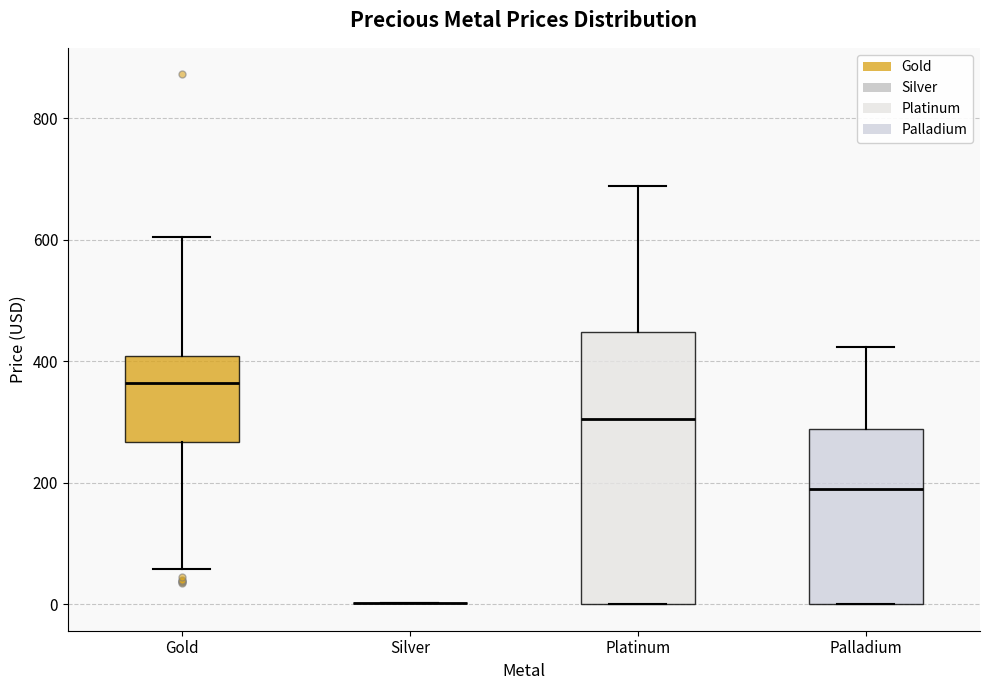

Reading left to right, read every box against the y-axis: the position of its median line, the range the box covers, and the ends of its whiskers. The values are not printed on the chart, so give them approximately, as read against the axis.

Gold: median 360, box 260 to 400, whiskers 60 to 600
Silver: box collapsed to a line at 0, whiskers 0 to 0
Platinum: median 300, box 0 to 440, whiskers 0 to 680
Palladium: median 200, box 0 to 280, whiskers 0 to 420